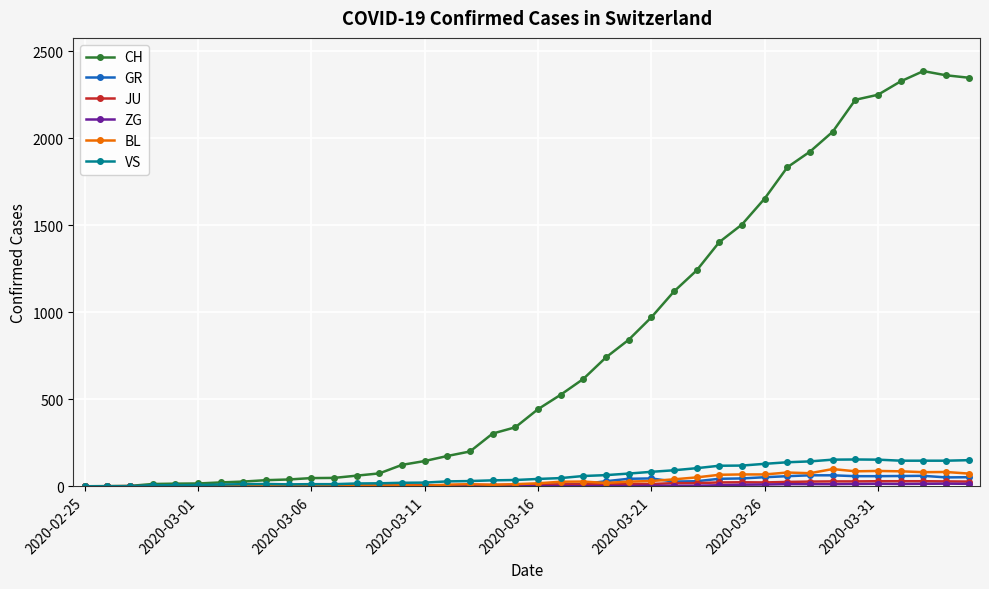

Which series has the largest total across all categories?

CH